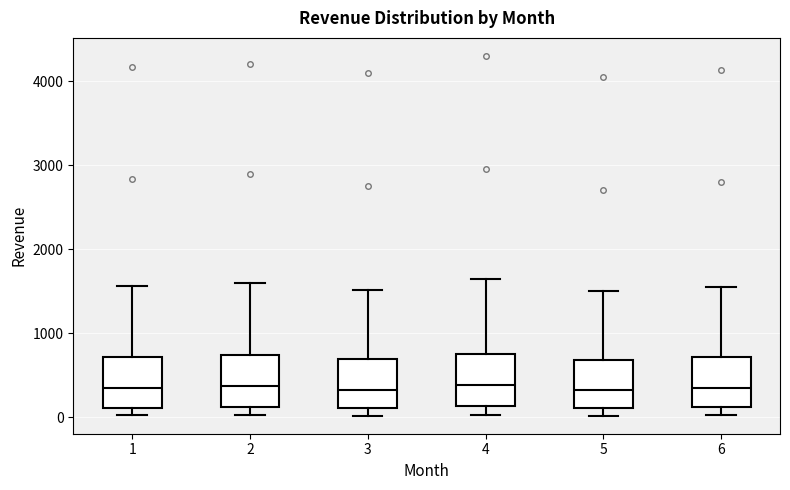

Where is the upper edge of the box at x = 3 on the y-axis? The values are not printed on the chart, so give them approximately, as read against the axis.

700